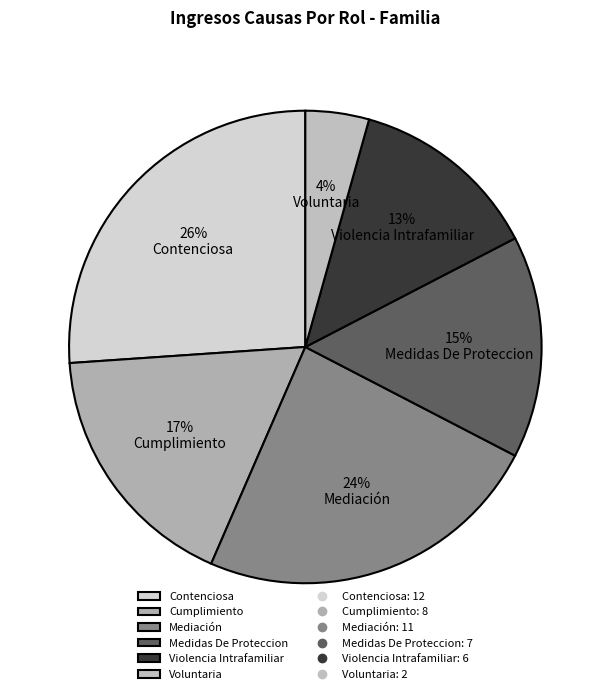

Does any single category account for the majority?

No